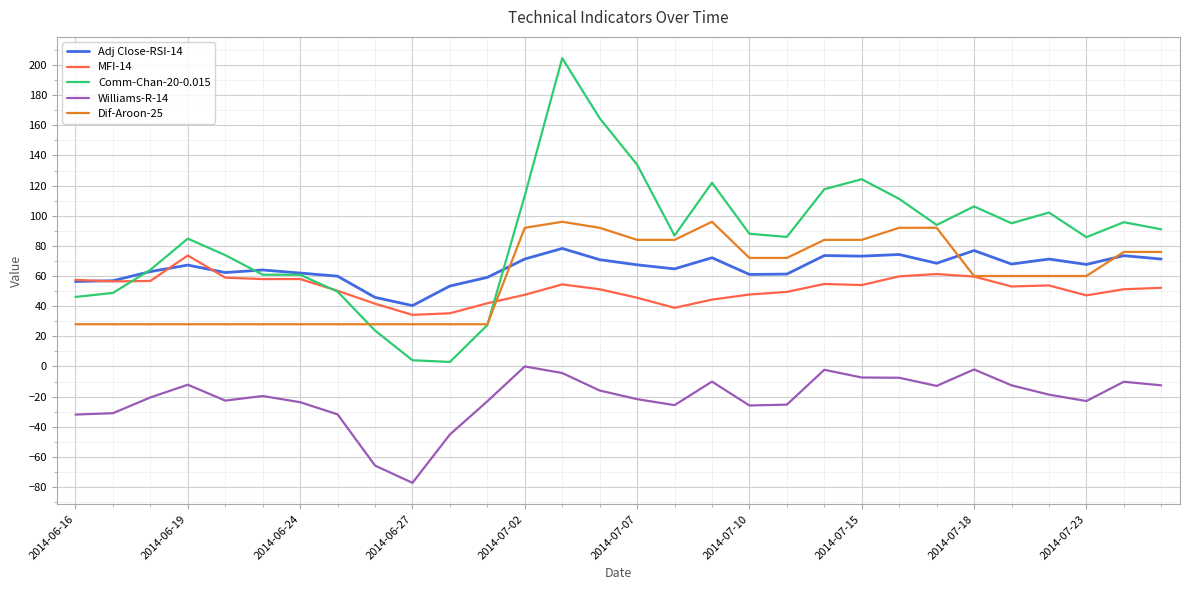

Which series has the largest range (max minus min)?

Comm-Chan-20-0.015